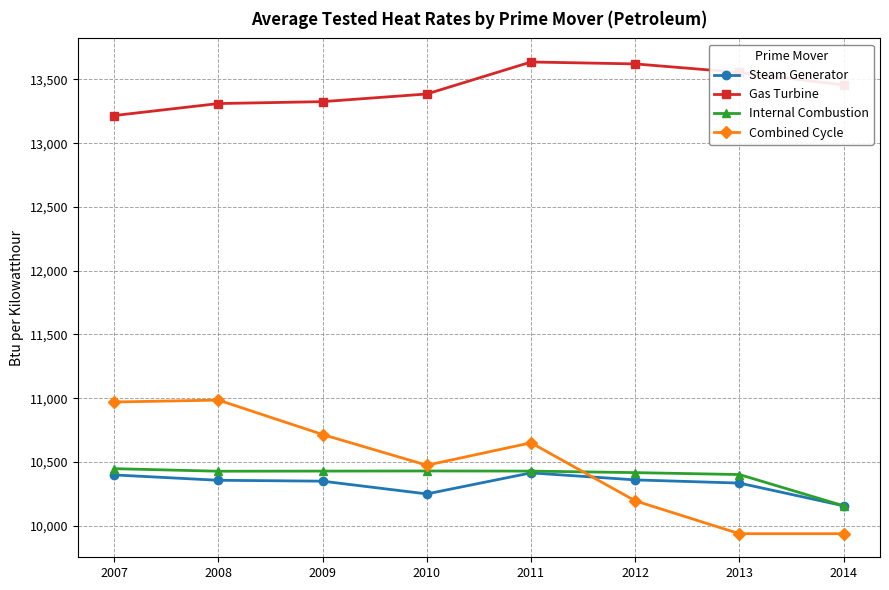

Which series changed the most between 2013 and 2014?

Internal Combustion